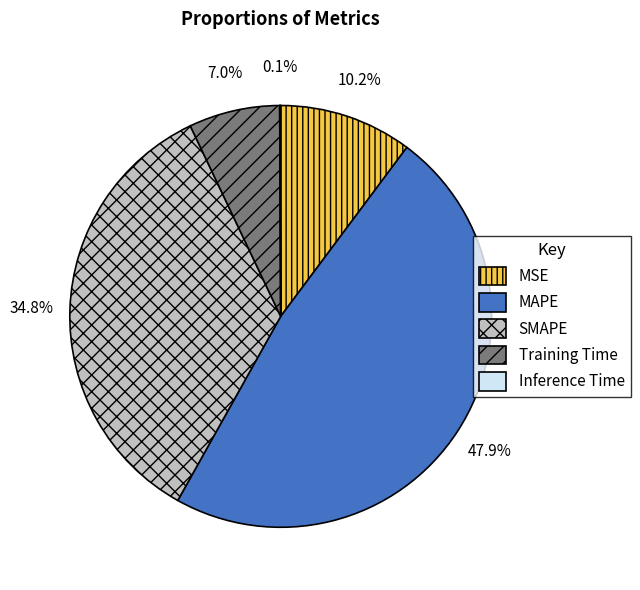

Does MSE represent more than half of the total?

No